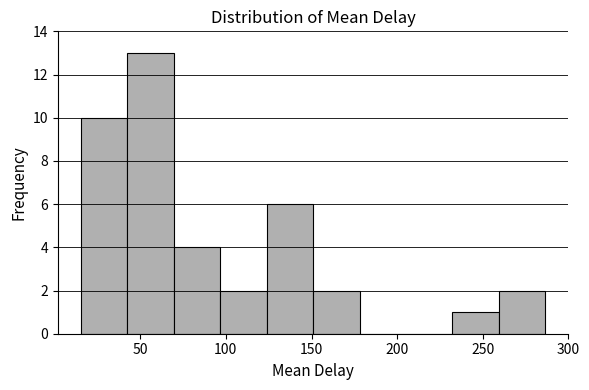

Reading left to right, transcribe this chart: for each bar, give the range it covers on the x-axis and its height. Neither the bar edges nor the heights are printed on the chart, so give them approximately, as read against the axes.

15 to 45: 10
45 to 70: 13
70 to 95: 4
95 to 125: 2
125 to 150: 6
150 to 180: 2
180 to 205: 0
205 to 230: 0
230 to 260: 1
260 to 285: 2